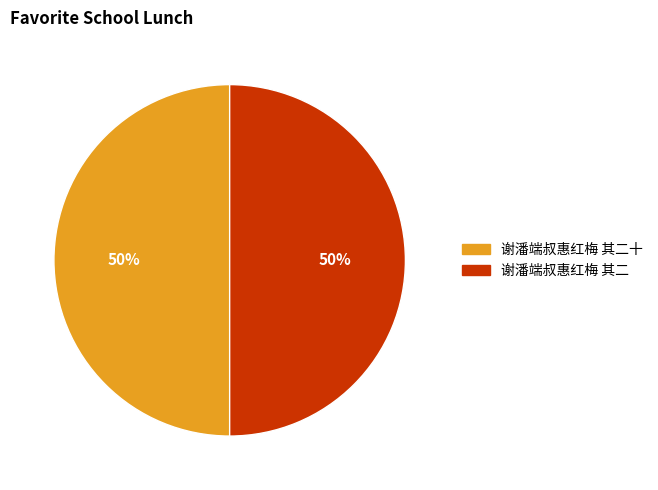

What percentage is the 谢潘端叔惠红梅 其二 slice, to the nearest percent?

50%